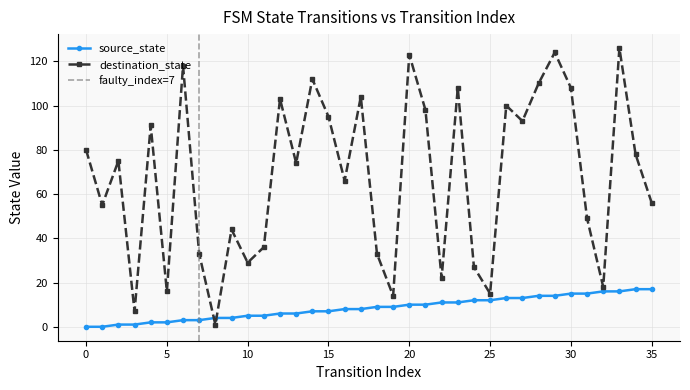

How many positive values does the source_state series have?

34